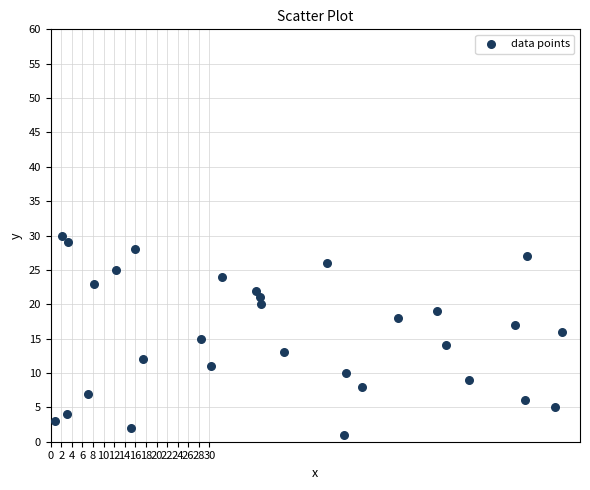

What is the range of Y values (max minus min)?

29